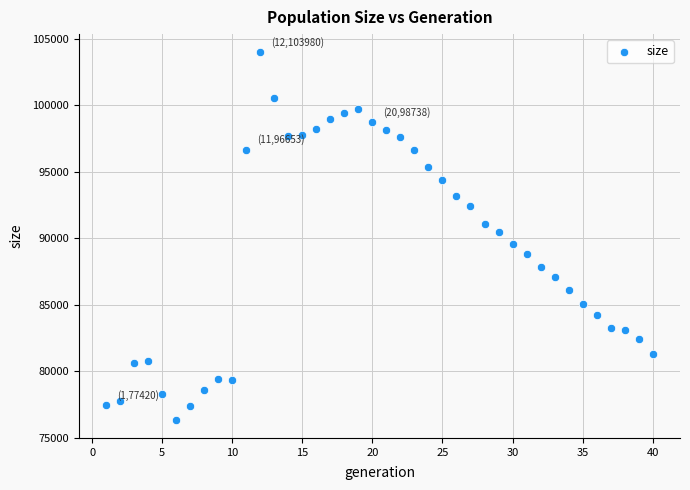

What Y value in the scatter plot is closest to 90165?

90472